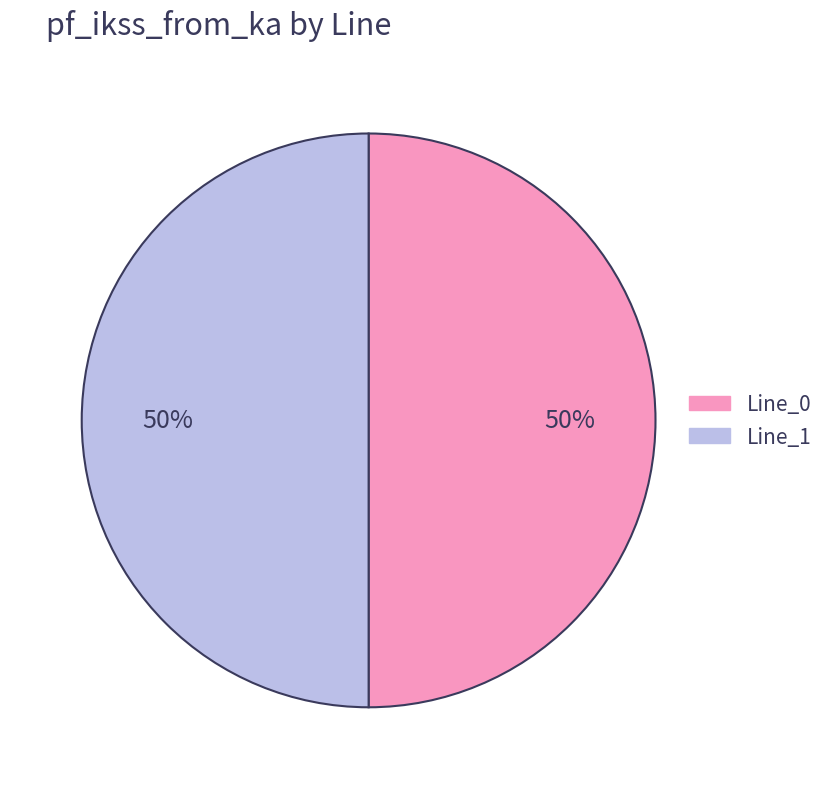

Count the number of slices in the pie.

2